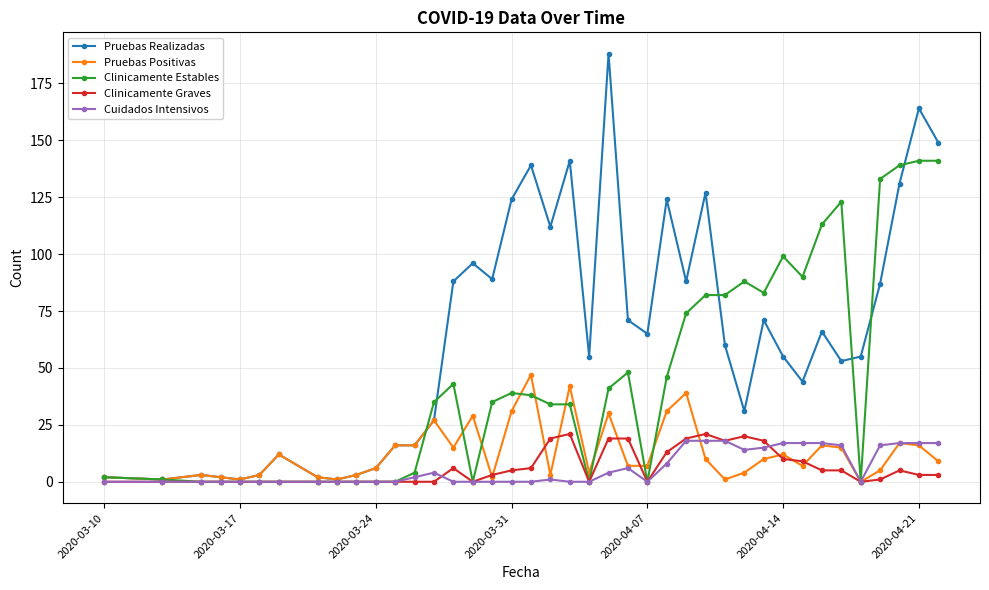

Which series has the largest total across all categories?

Pruebas Realizadas